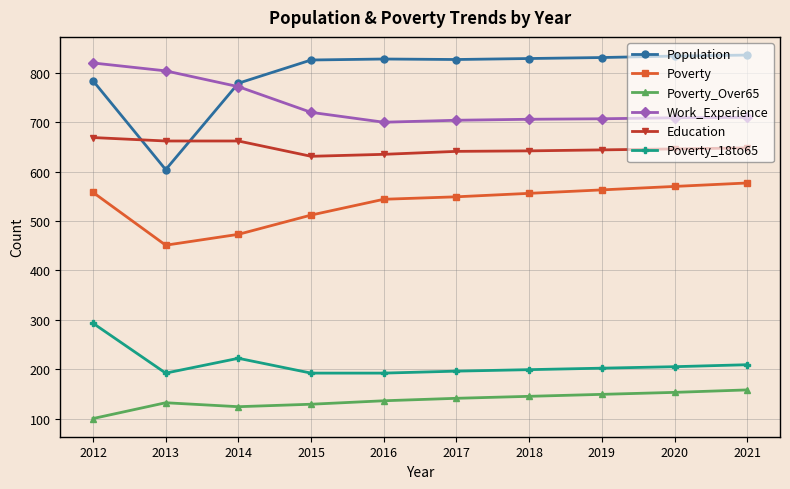

The value of Poverty_18to65 at 2013 is 289. True or false?

False